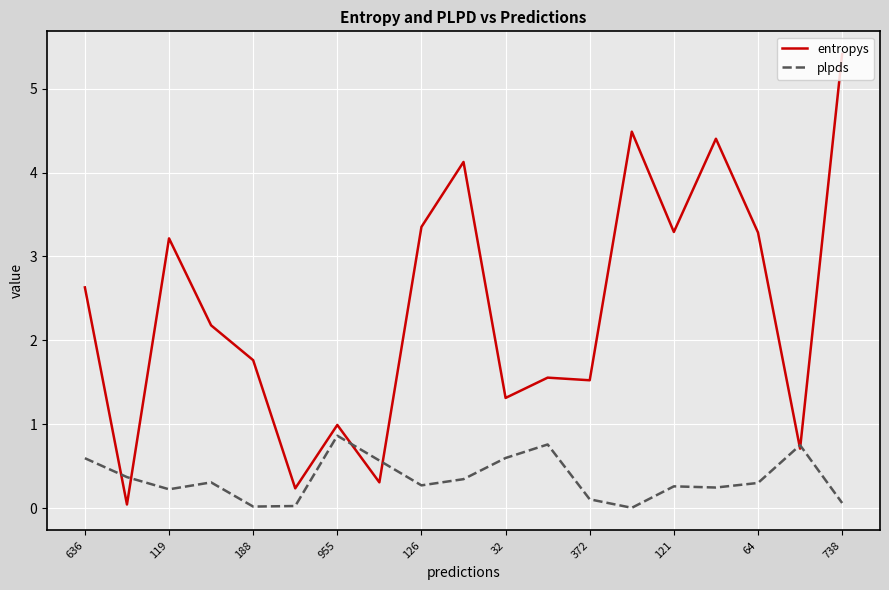

Which series has the largest total across all categories?

entropys